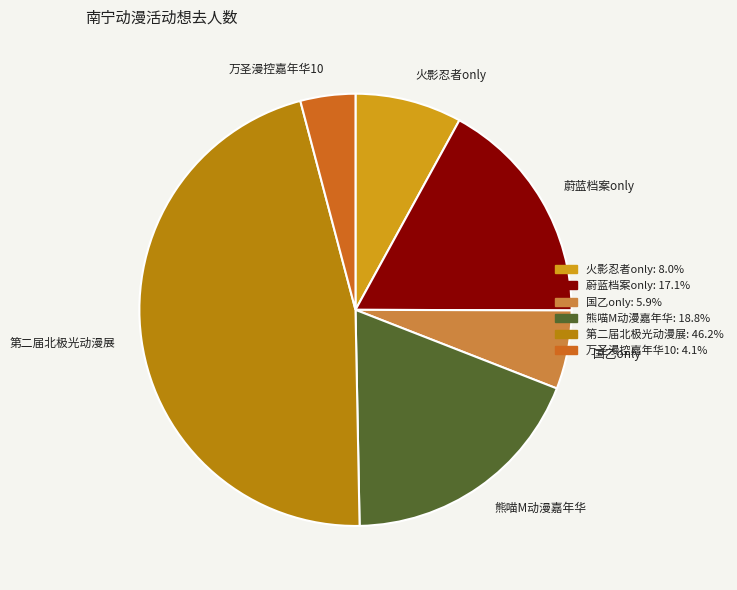

Count the number of slices in the pie.

6